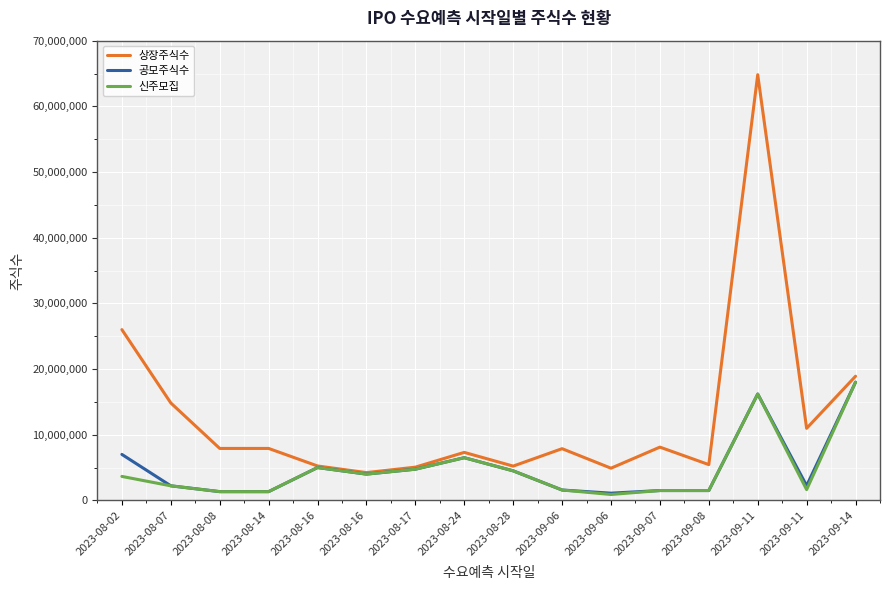

At 2023-09-11, list the series in order from largest to smallest.

상장주식수, 공모주식수, 신주모집